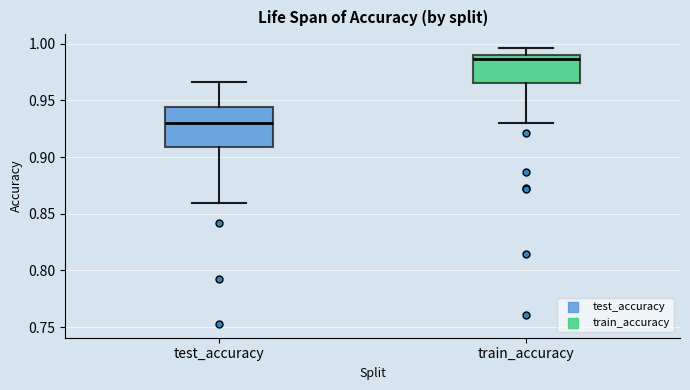

Where does the median line of the box for test_accuracy sit on the y-axis? The values are not printed on the chart, so give them approximately, as read against the axis.

0.930